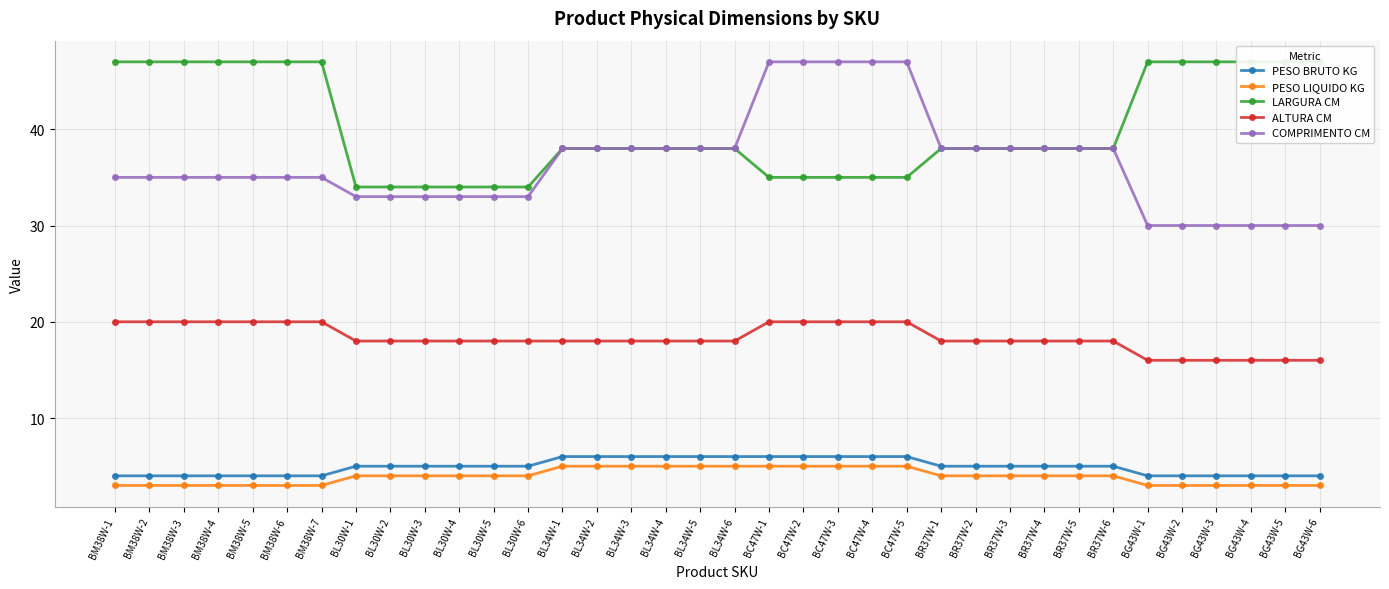

What is the label of the 2nd point from the left?

BM38W-2